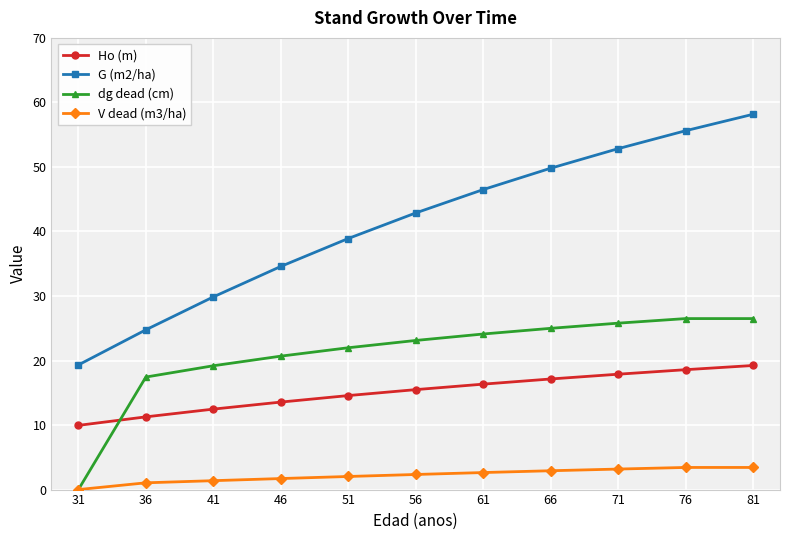

At which label does G (m2/ha) first exceed 42?

56